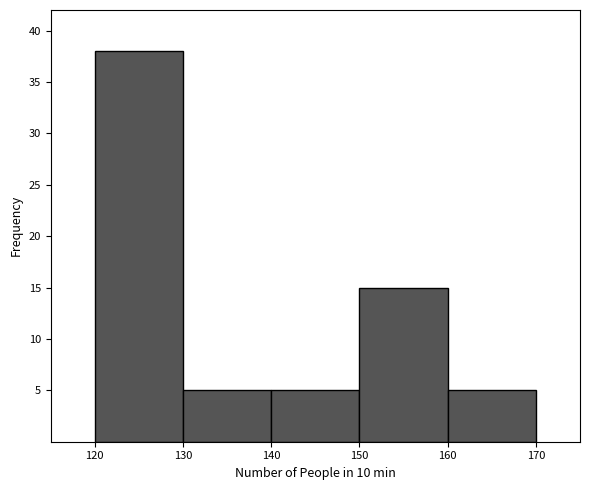

Reading left to right, transcribe this chart: for each bar, give the range it covers on the x-axis and its height. The values are not printed on the chart, so give them approximately, as read against the axis.

120 to 130: 38
130 to 140: 5
140 to 150: 5
150 to 160: 15
160 to 170: 5